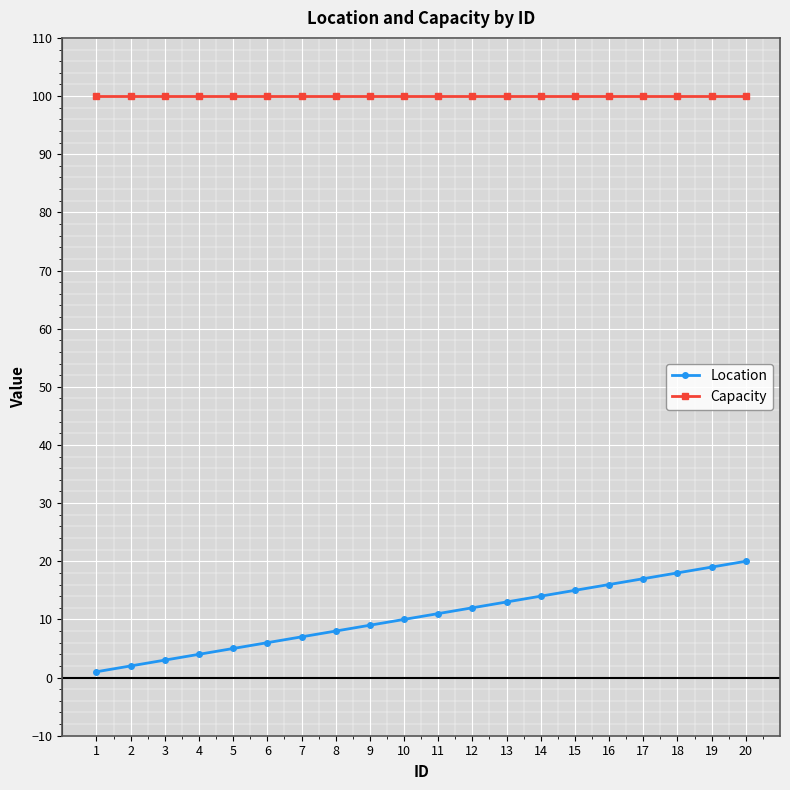

Is this an area chart (filled region under the line)?

No